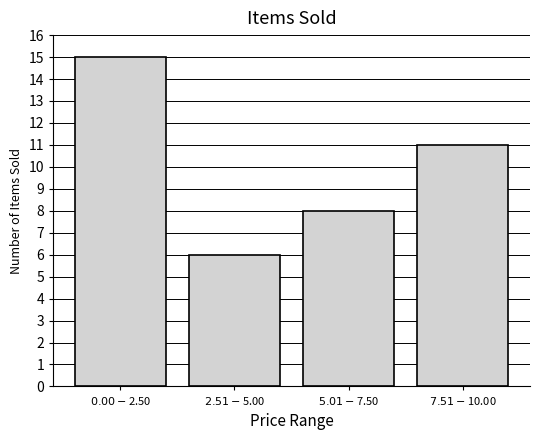

Reading left to right, list all the values displayed in this chart.

15	6	8	11